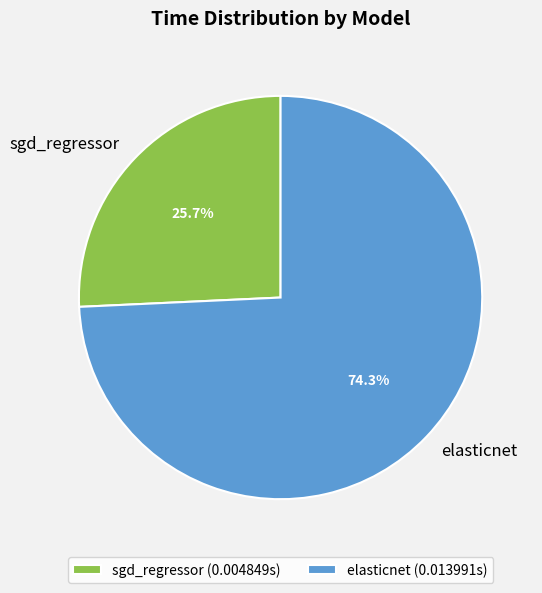

The elasticnet slice represents 74% of the pie. True or false?

True